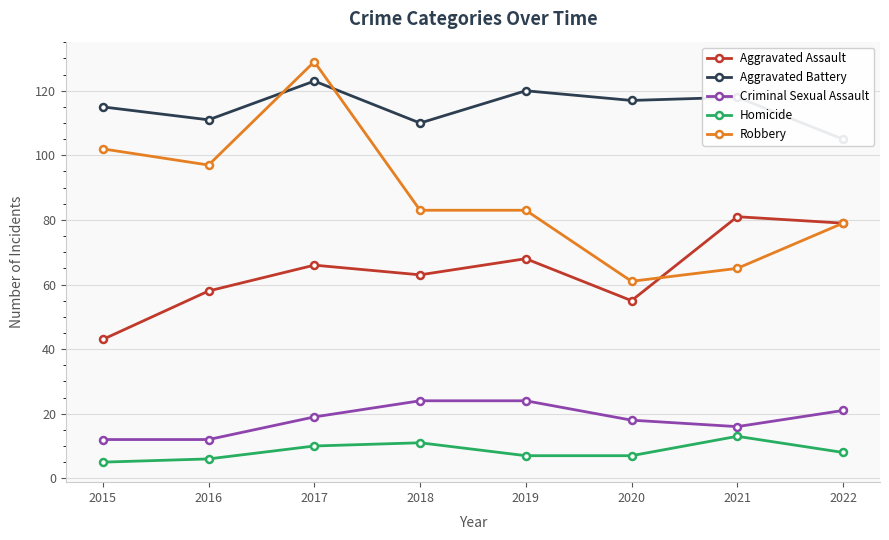

What is the difference between the Homicide values at 2015 and 2022?

3